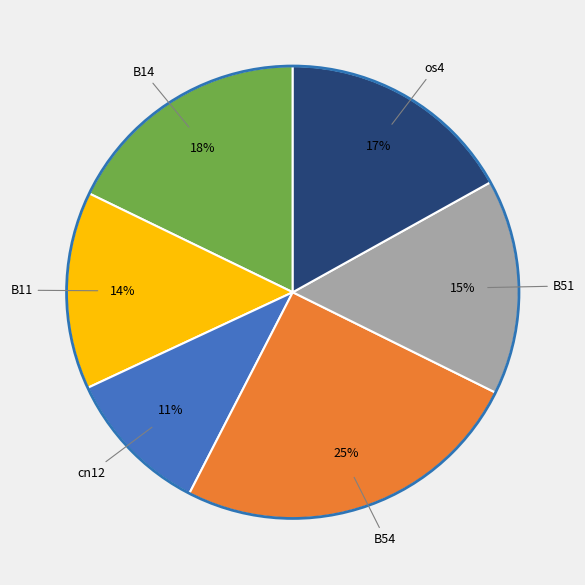

Is there any slice that represents more than half of the pie?

No